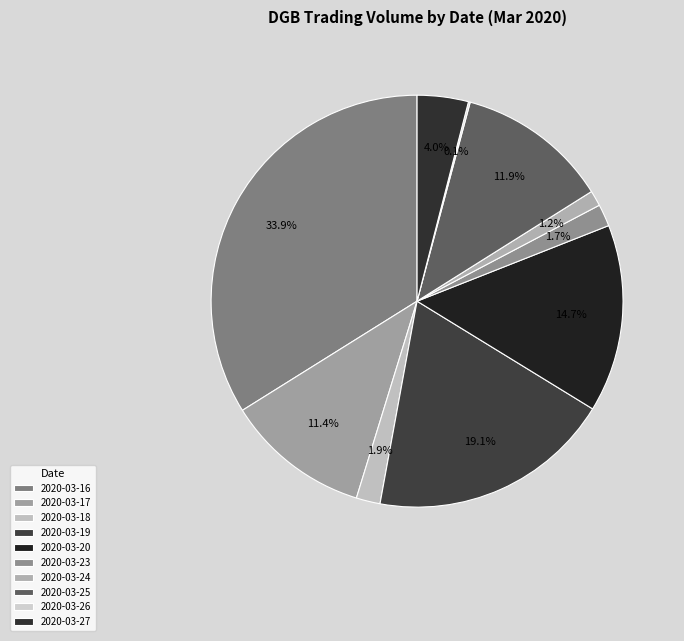

Rank the categories by value from lowest to highest.

2020-03-26, 2020-03-24, 2020-03-23, 2020-03-18, 2020-03-27, 2020-03-17, 2020-03-25, 2020-03-20, 2020-03-19, 2020-03-16